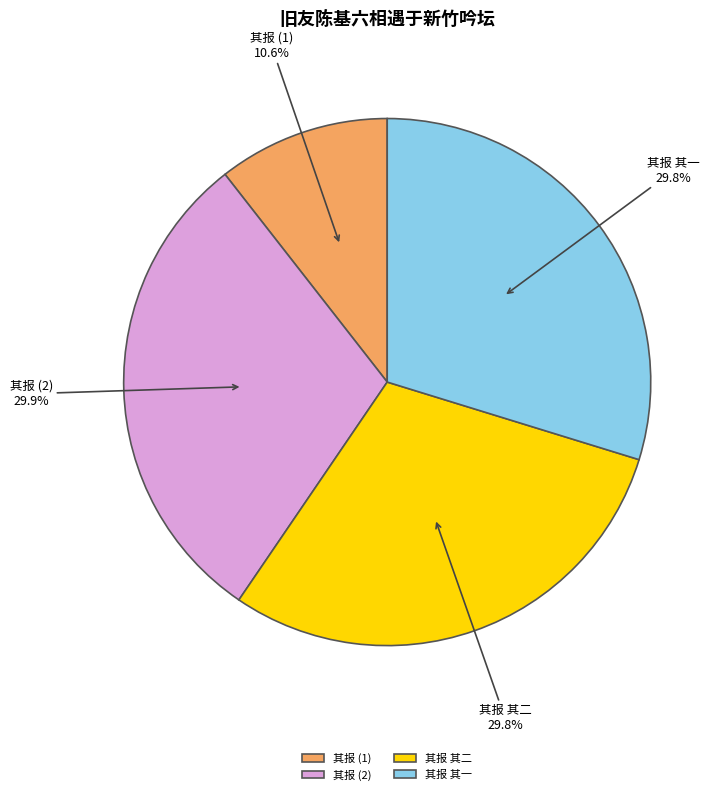

What portion of the pie excludes 其报 其二?

70.2%